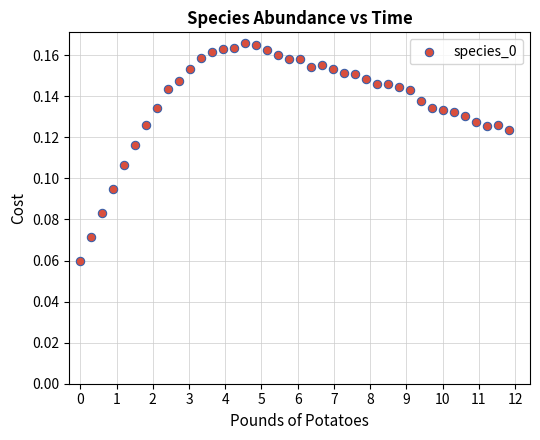

What is the range of X values (max minus min)?

11.8